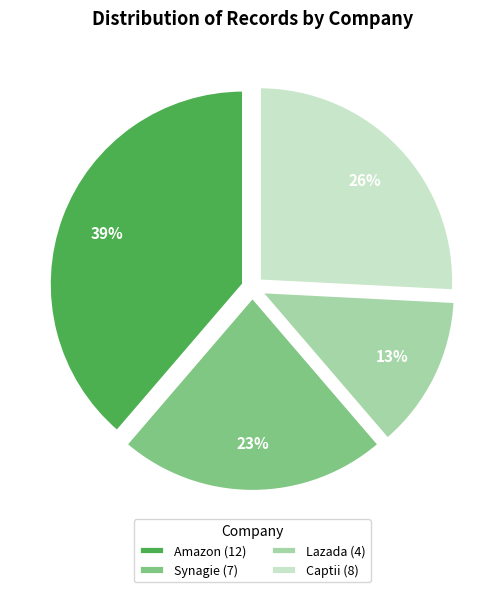

Combined, do Amazon (12) and Synagie (7) account for over 50%?

Yes